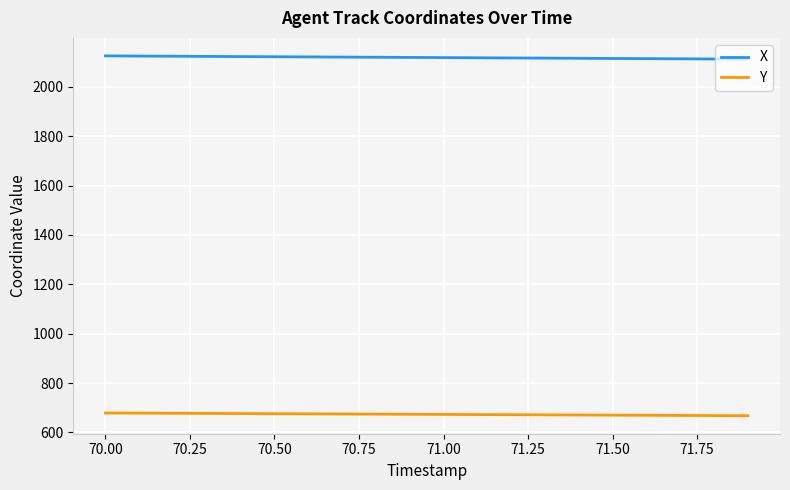

What are all the series names shown in the legend?

X, Y